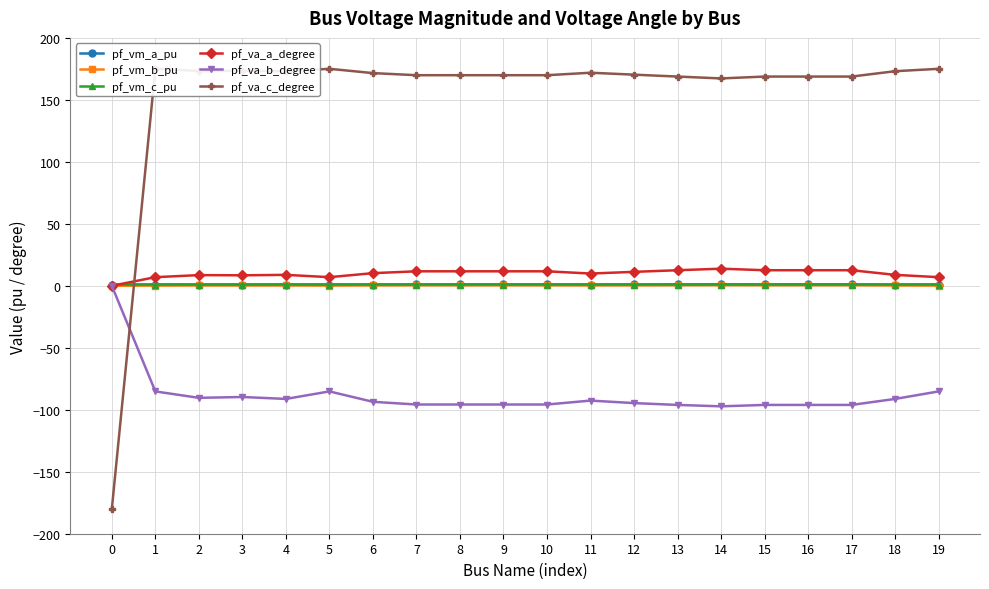

Between 1 and 7, which is larger?

7